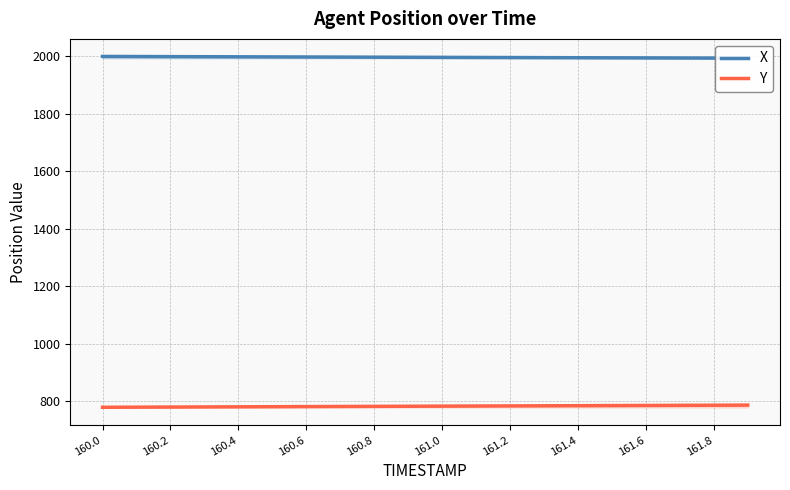

What is the difference between the Y values at 161.6 and 160.6?

4.0